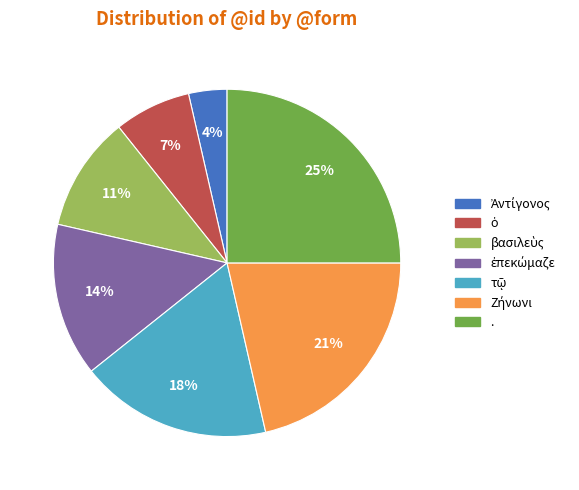

To the nearest percent, what is the difference between the largest and smallest slice percentages?

21%